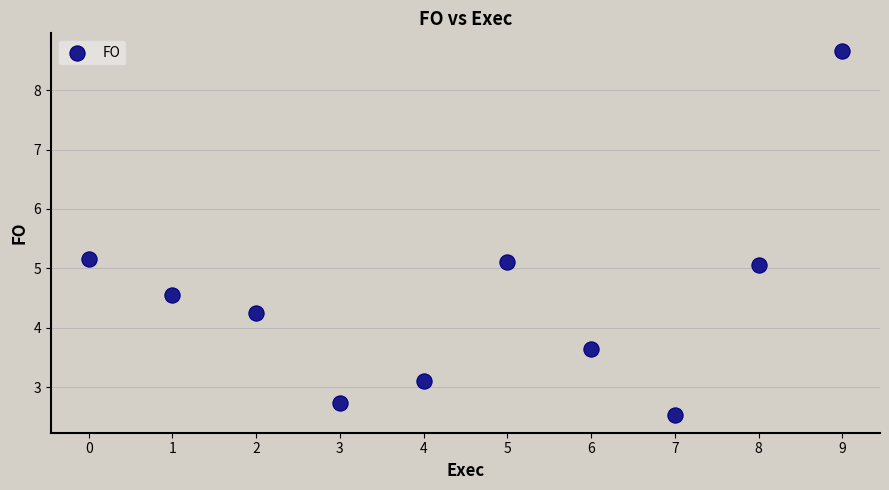

What is the range of Y values (max minus min)?

6.1